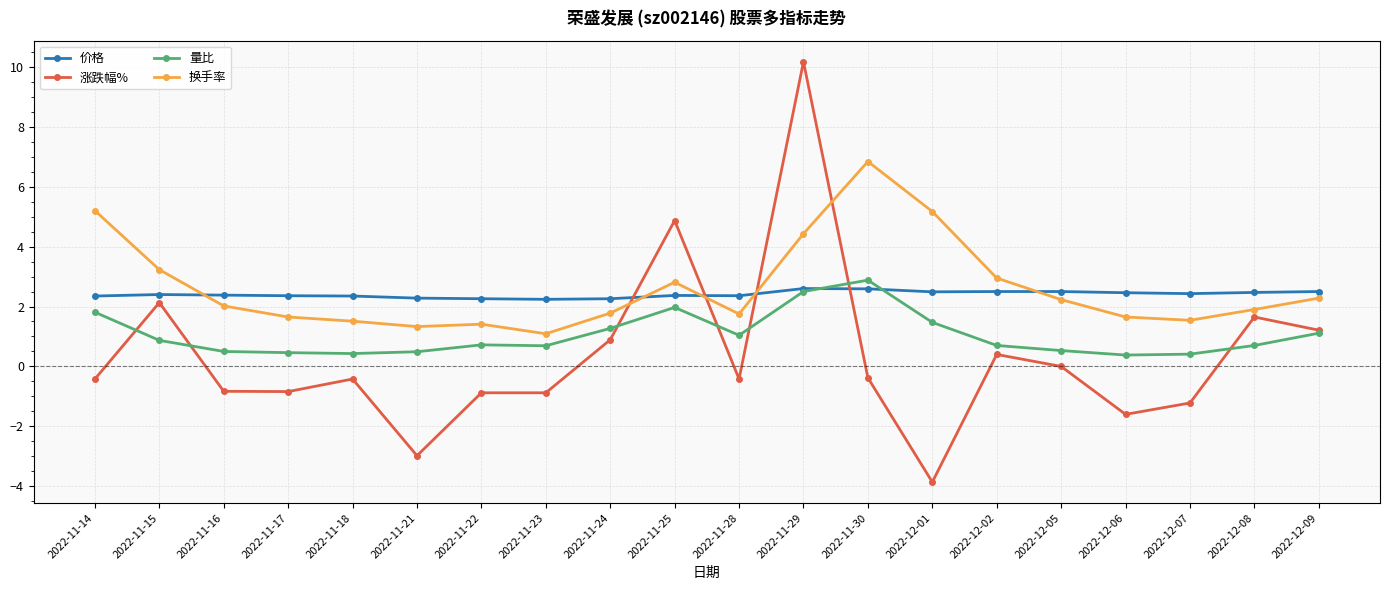

At 2022-11-22, list the series in order from smallest to largest.

涨跌幅%, 量比, 换手率, 价格